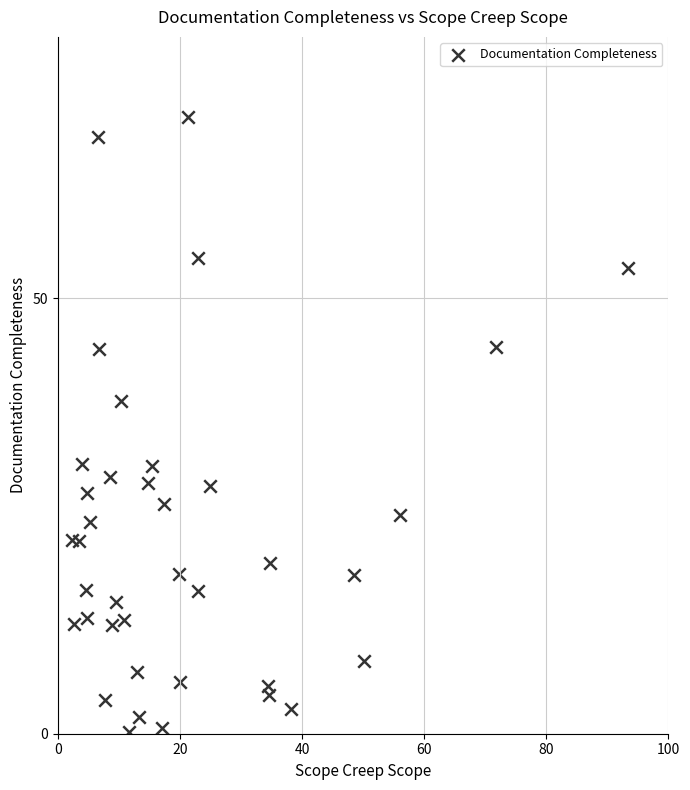

What is the range of Y values (max minus min)?

70.6